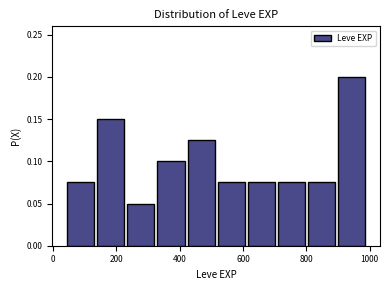

Over which range of the x-axis is the bar tallest?

895 to 990